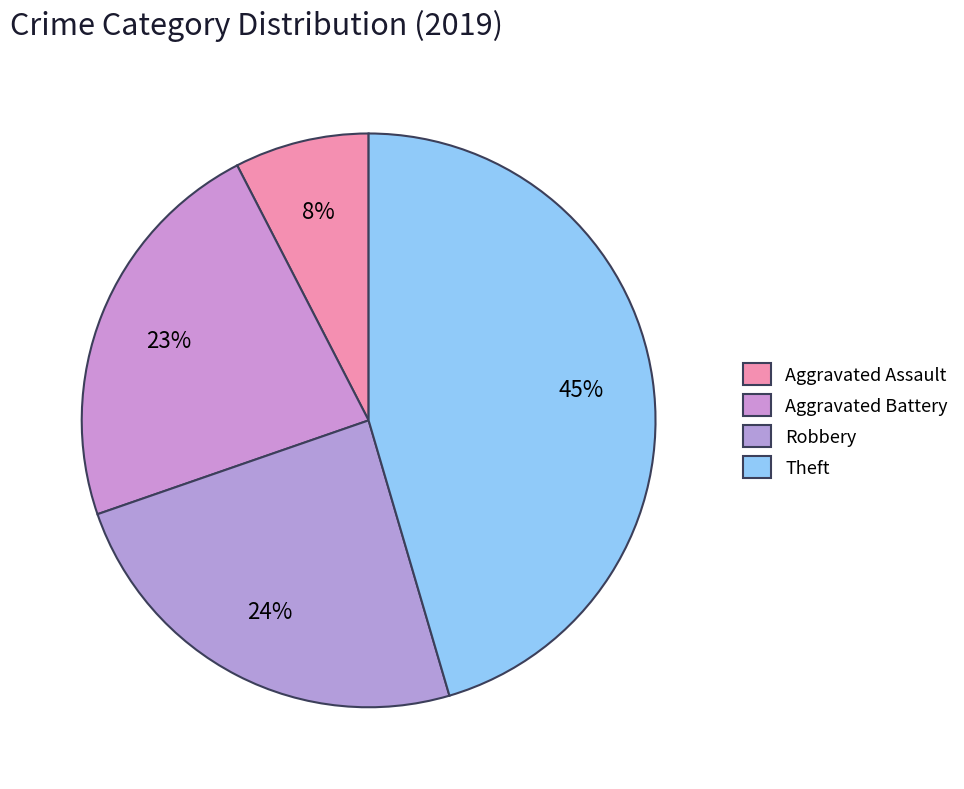

How many slices are in this pie chart?

4